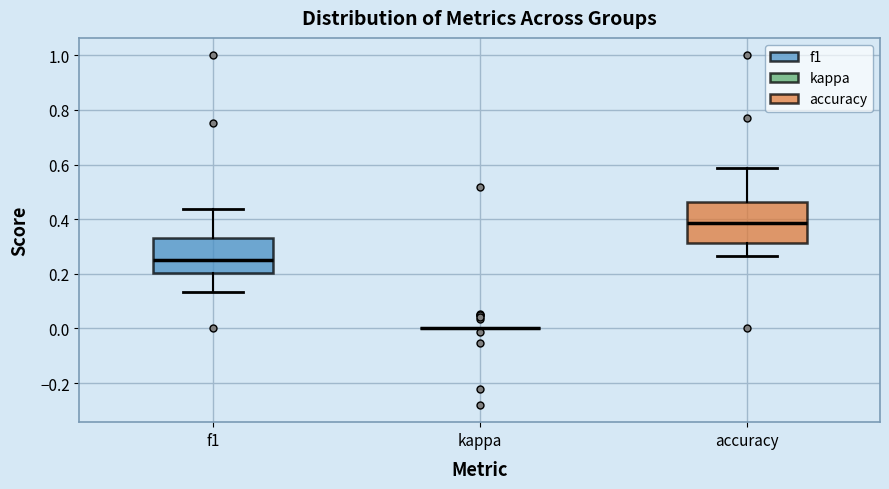

Reading left to right, read every box against the y-axis: the position of its median line, the range the box covers, and the ends of its whiskers. The values are not printed on the chart, so give them approximately, as read against the axis.

f1: median 0.26, box 0.20 to 0.34, whiskers 0.14 to 0.44
kappa: box collapsed to a line at 0.00, whiskers 0.00 to 0.00
accuracy: median 0.38, box 0.32 to 0.46, whiskers 0.26 to 0.58